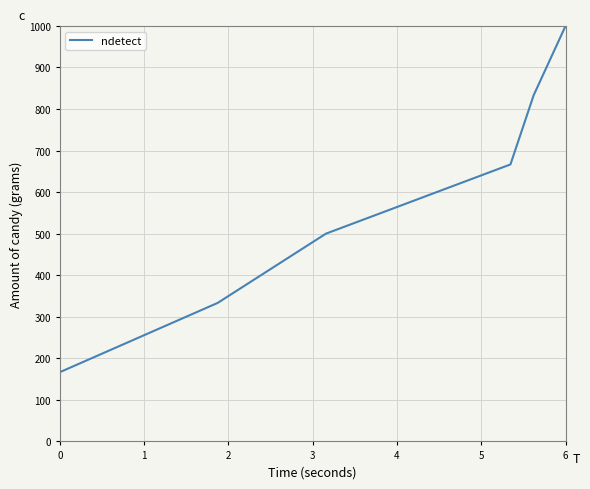

What is the smallest value displayed?

166.7